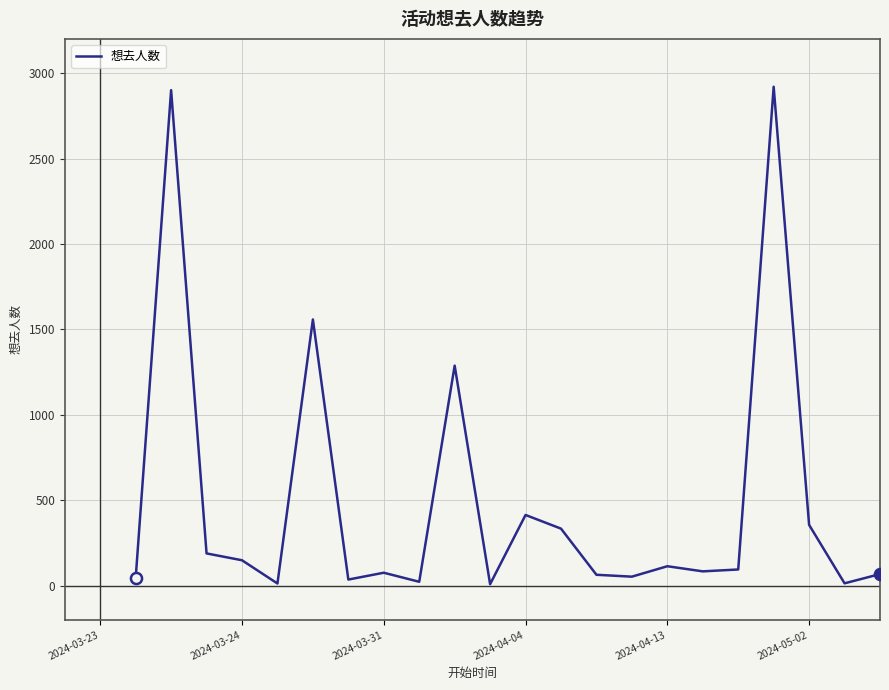

What is the difference between the maximum and minimum values?

2911